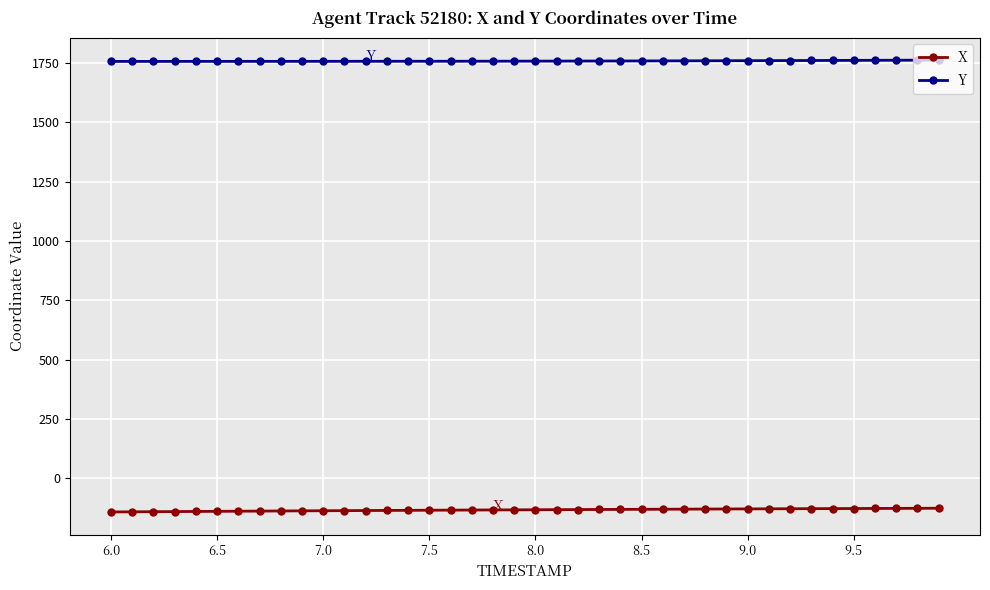

What is the minimum value shown in the chart?

-141.3